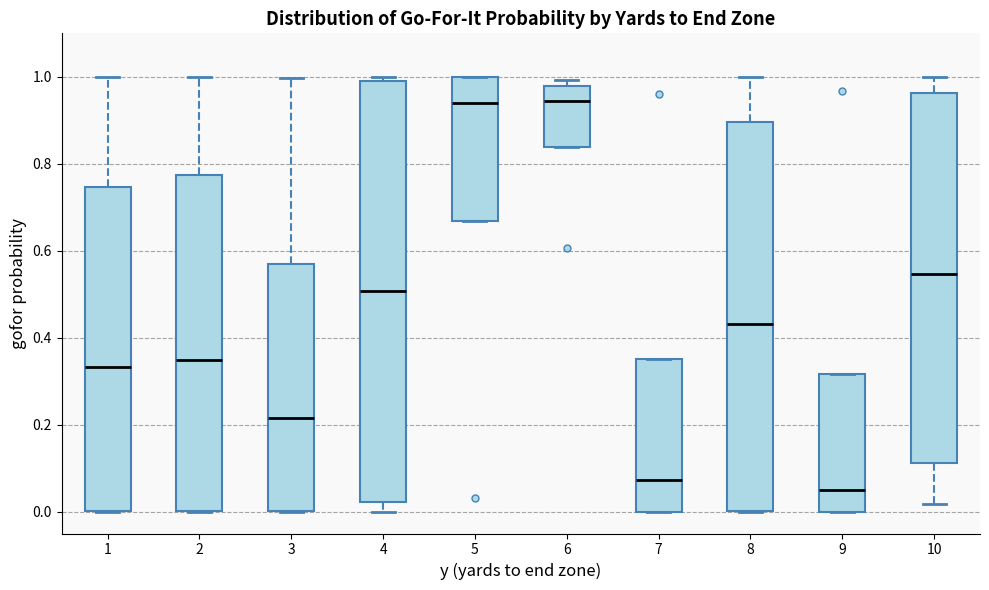

Comparing the boxes themselves (not the whiskers), which one is the tallest?

4